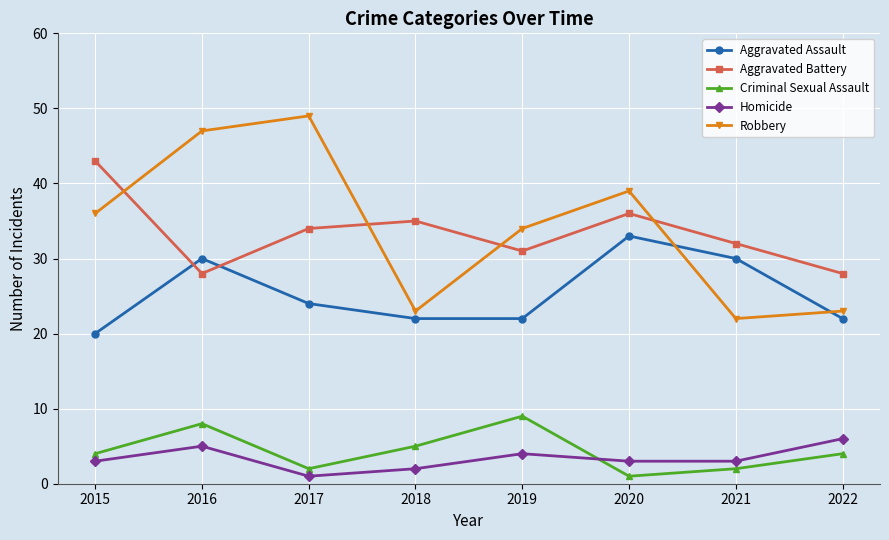

The value of Criminal Sexual Assault at 2022 is 6. True or false?

False